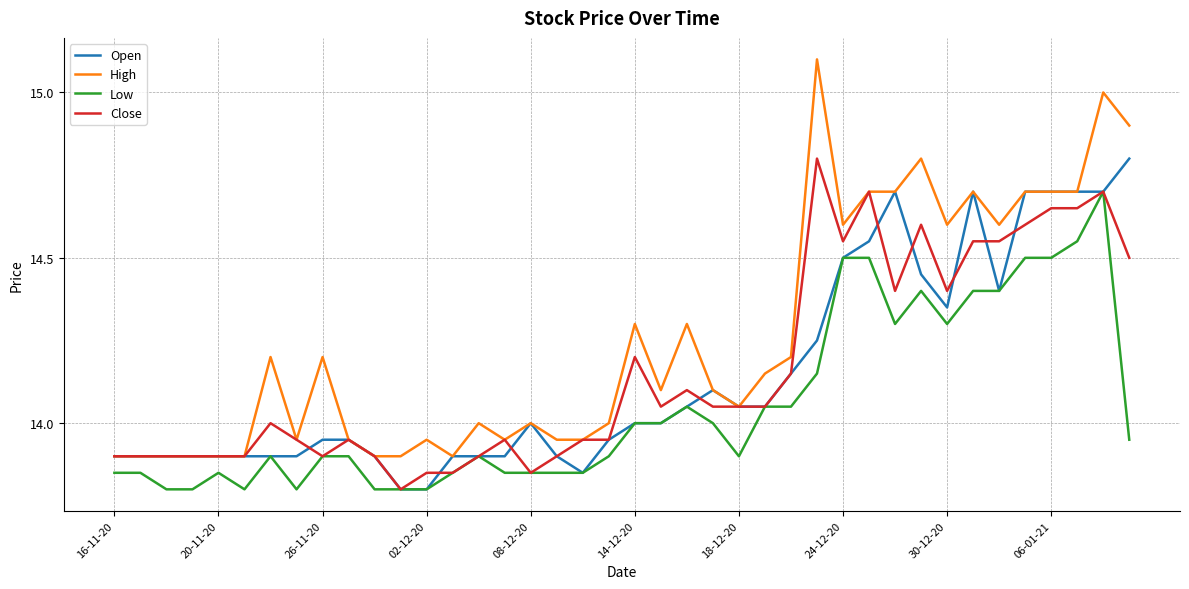

Which series has the largest total across all categories?

High